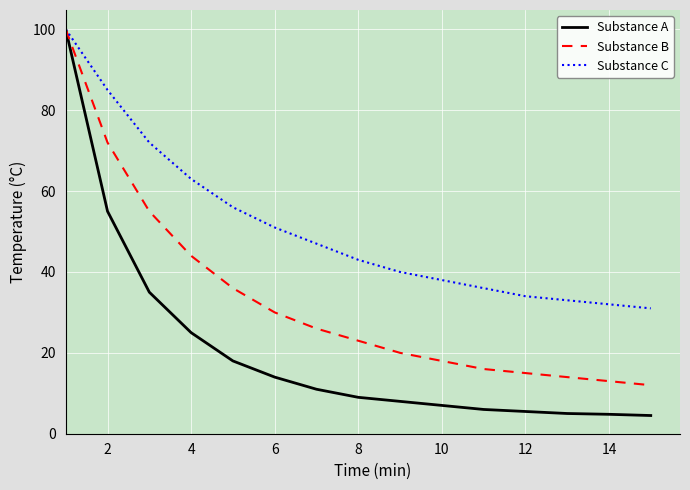

What is the minimum value shown in the chart?

4.5